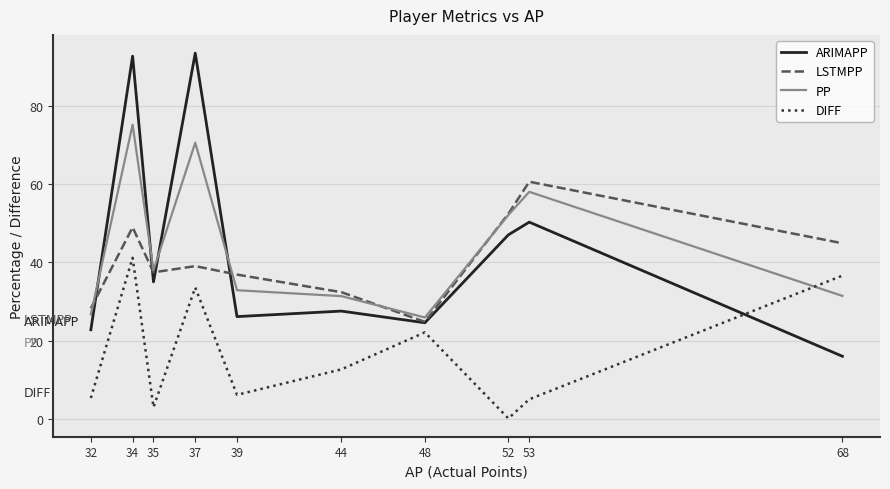

Is it true that LSTMPP equals 36.9 at 39?

True